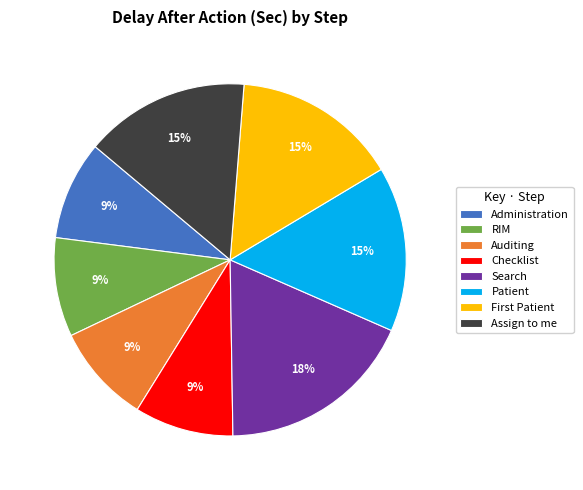

True or false: Administration accounts for 9% of the total.

True